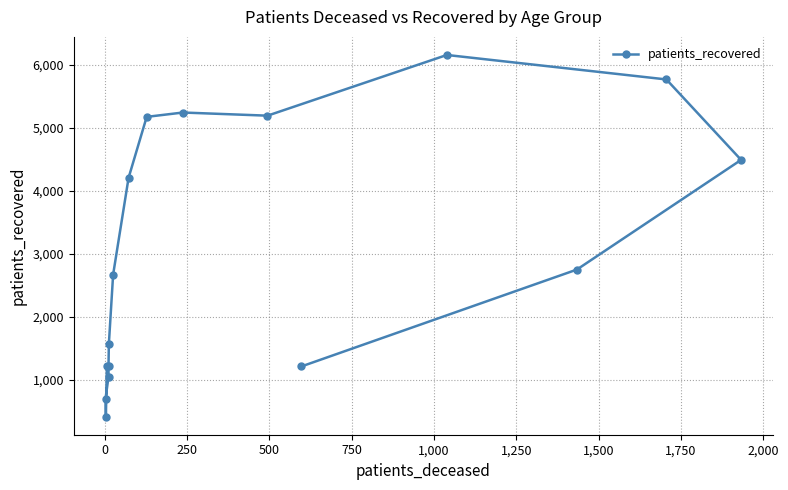

Reading left to right, transcribe all the data shown in this chart.

1216	411	699	1046	1220	1563	2669	4209	5177	5246	5196	6161	5772	4493	2749	1209